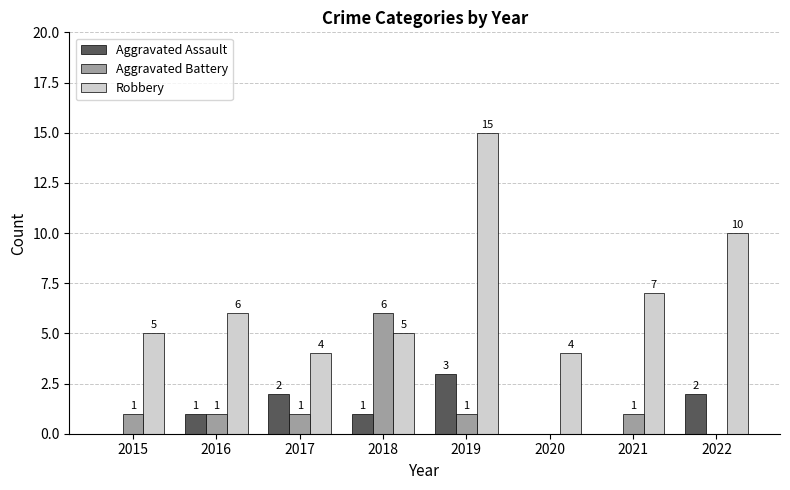

Are the bars horizontal?

No